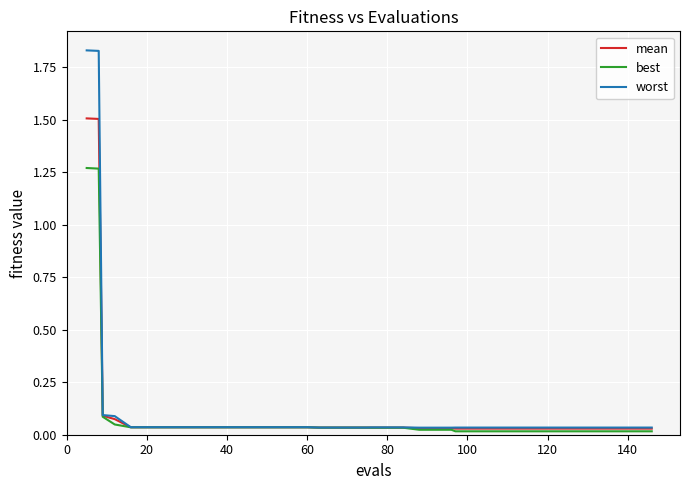

Which series has the largest range (max minus min)?

worst